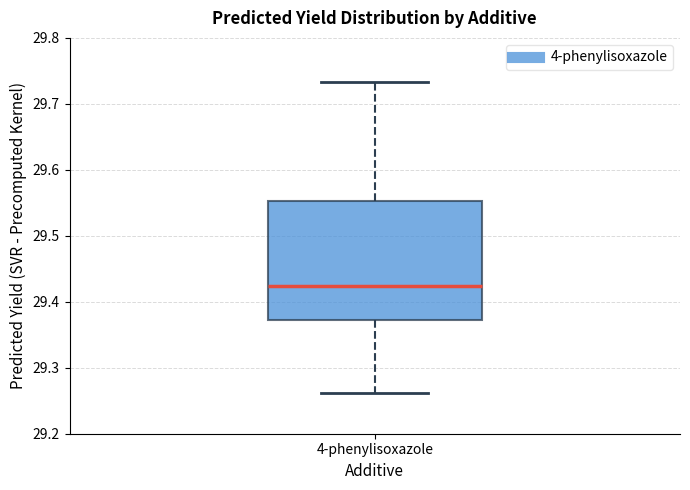

Transcribe this box plot: give where the median line is, the range the box spans, and where the two whiskers end, as read against the y-axis. The values are not printed on the chart, so give them approximately, as read against the axis.

median 29.42, box 29.37 to 29.55, whiskers 29.26 to 29.73